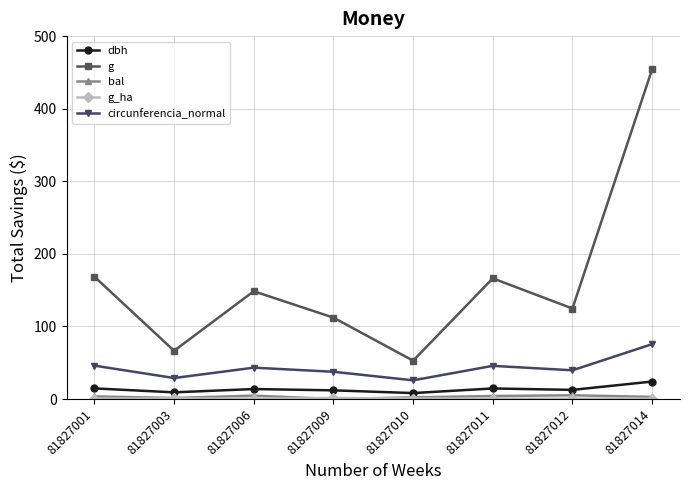

At how many categories does at least one series exceed 416?

1